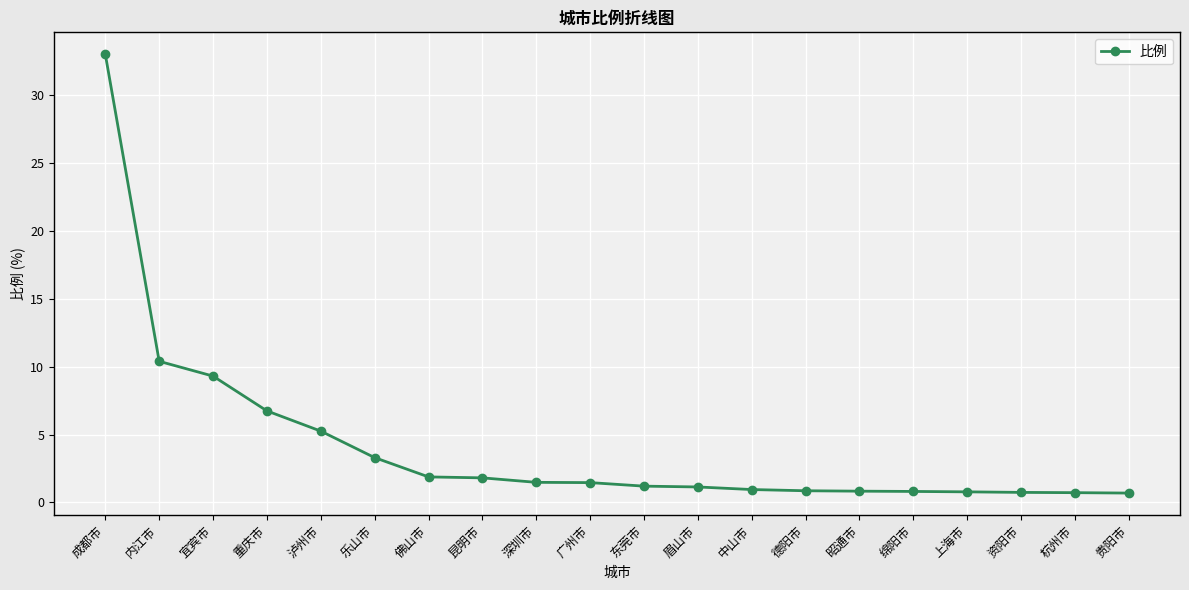

What is the ratio of the value at 宜宾市 to the value at 重庆市?

1.4